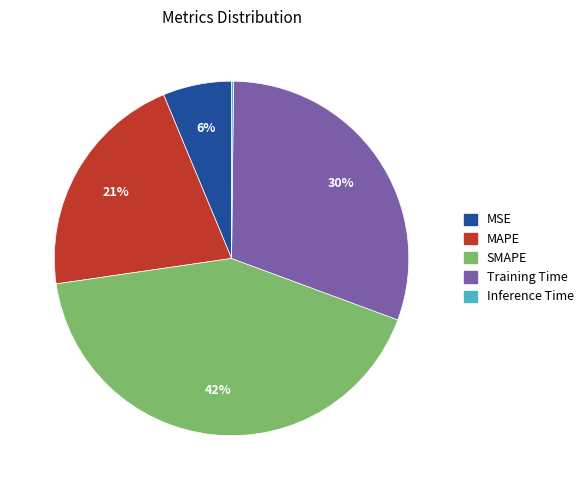

True or false: Training Time accounts for 30% of the total.

True